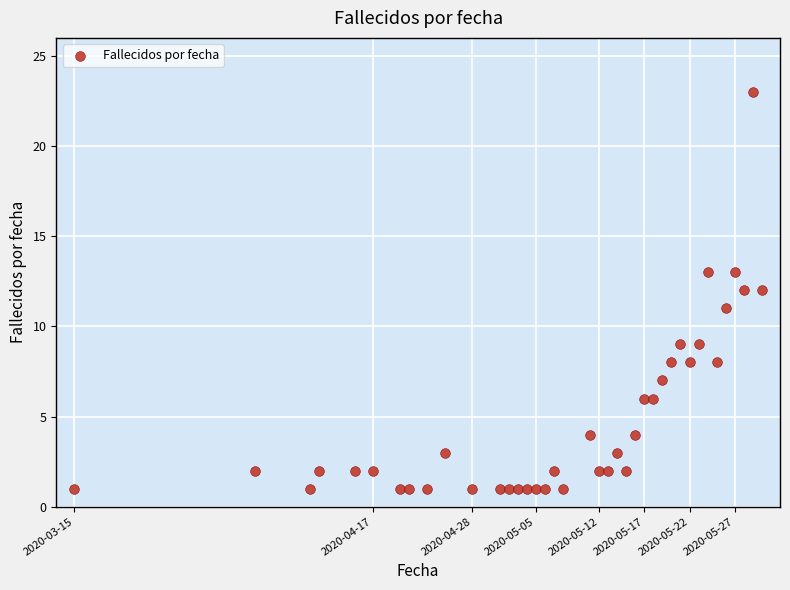

What is the range of X values (max minus min)?

76